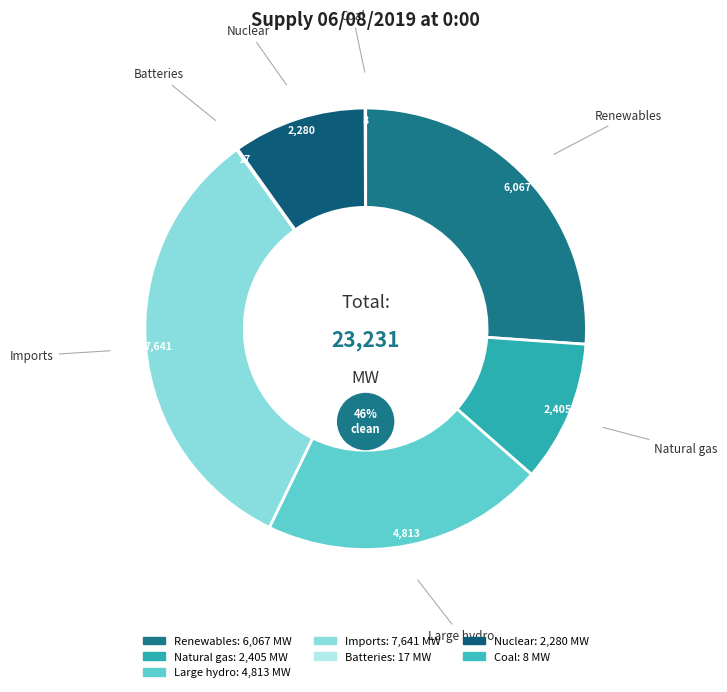

Does any single category account for the majority?

No